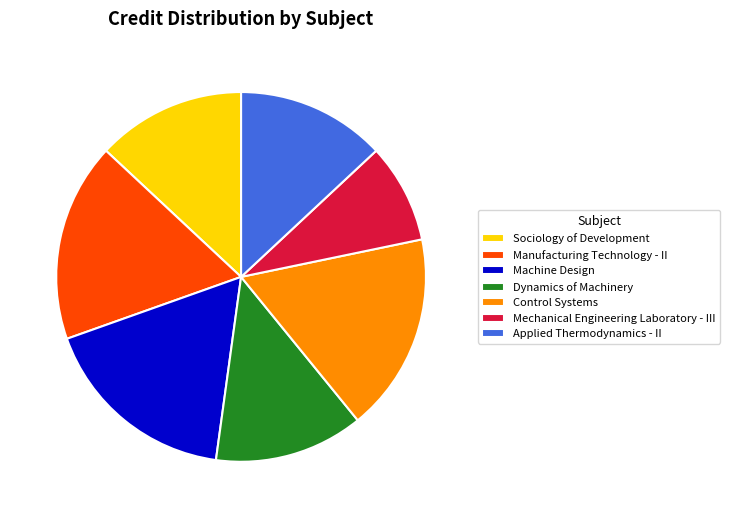

Approximately how many times larger is the value at Control Systems compared to Sociology of Development?

1.3